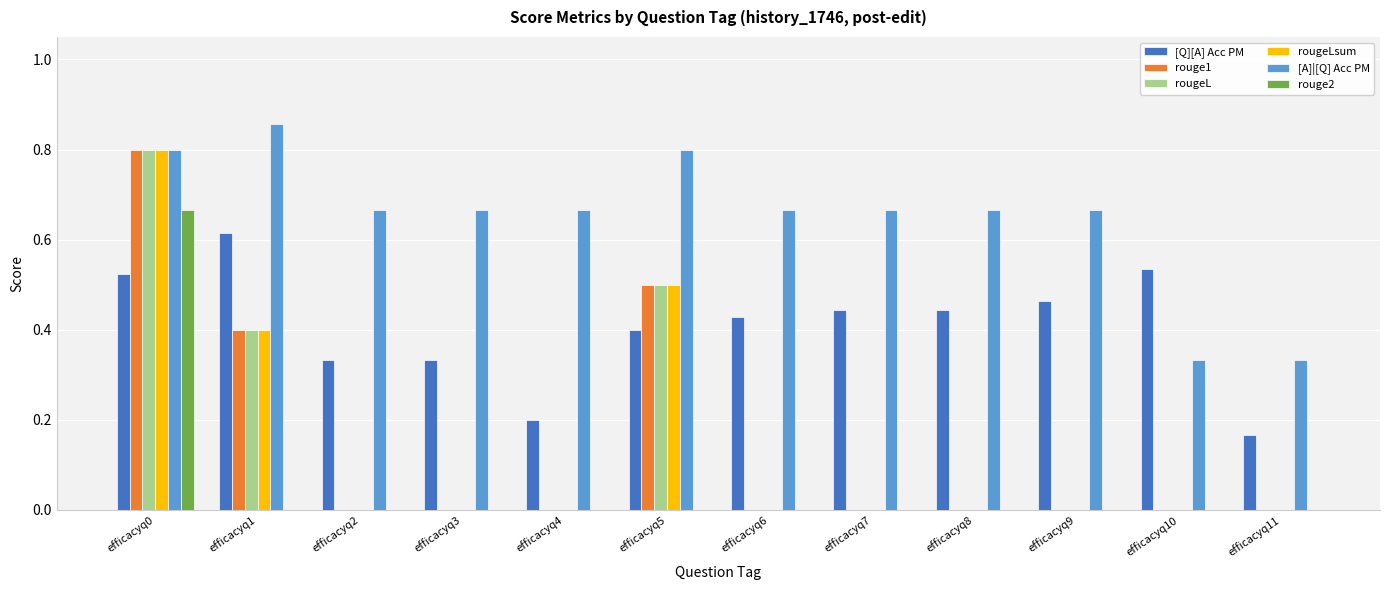

Which series changed the most between efficacyq1 and efficacyq5?

[Q][A] Acc PM